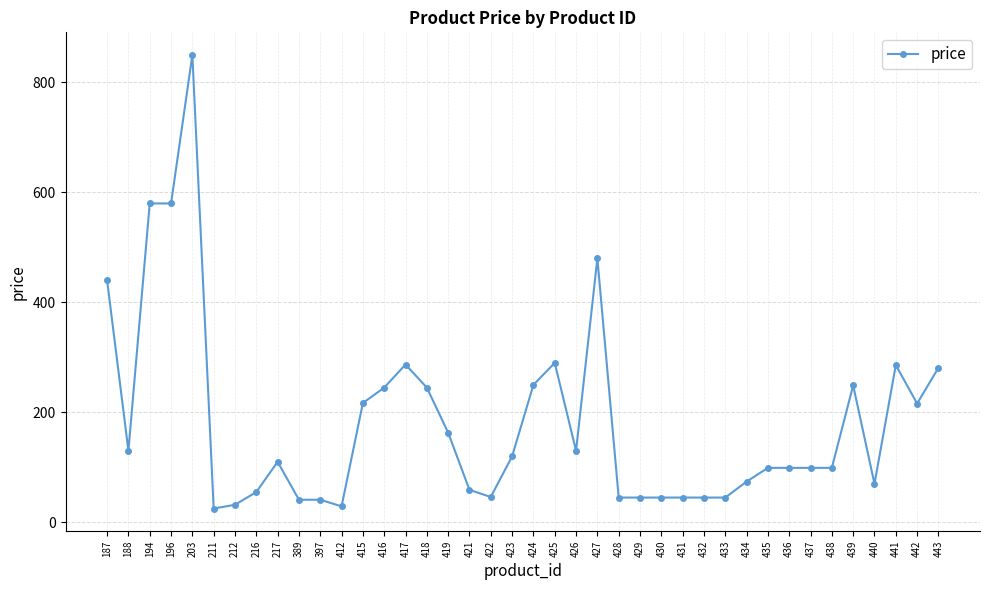

What is the sum of the values at 417 and 437?

386.0